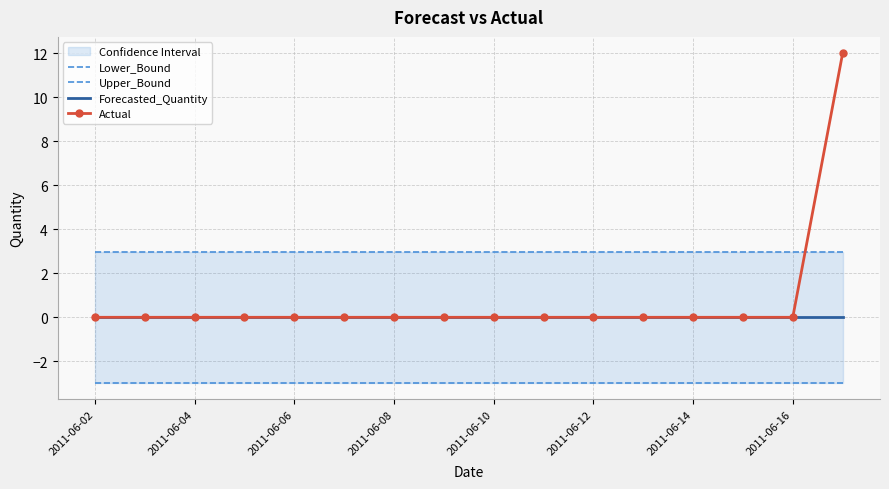

Is it true that Actual equals 0 at 2011-06-04?

True